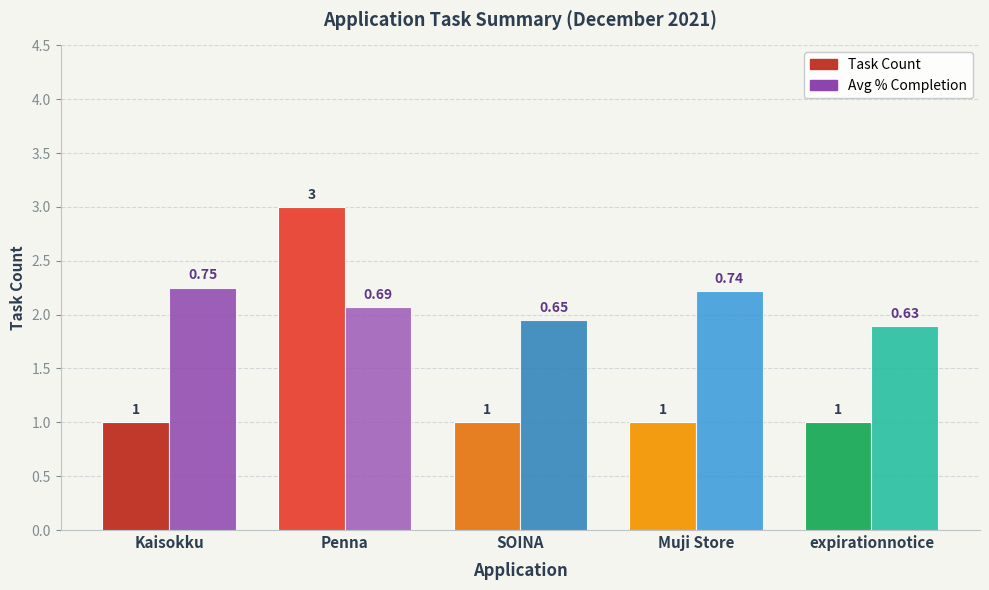

How many bars are there in total?

10